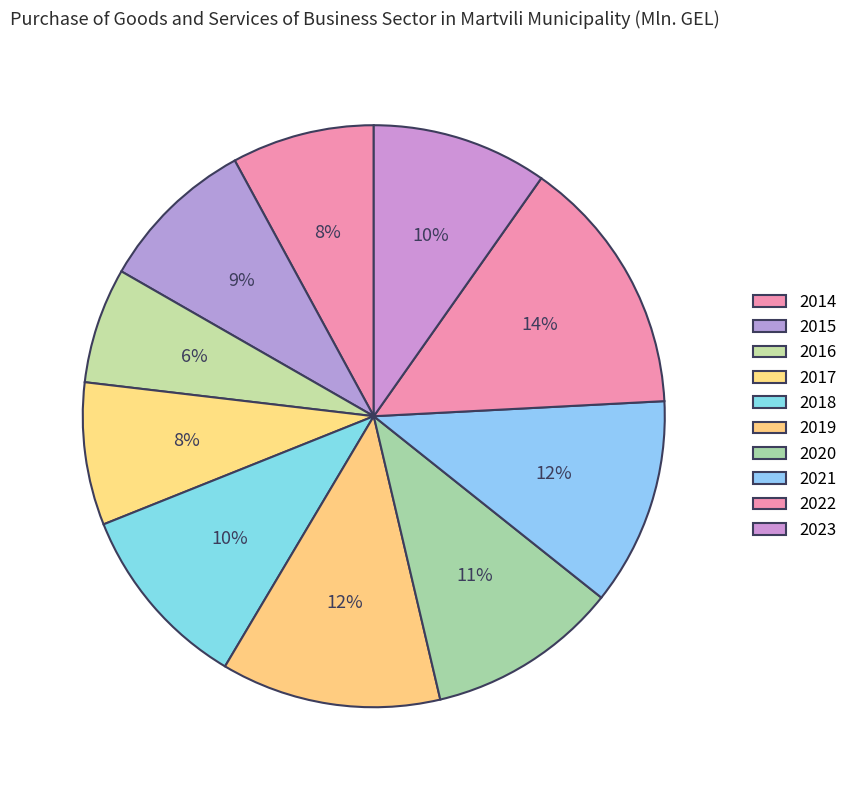

Count the number of slices in the pie.

10